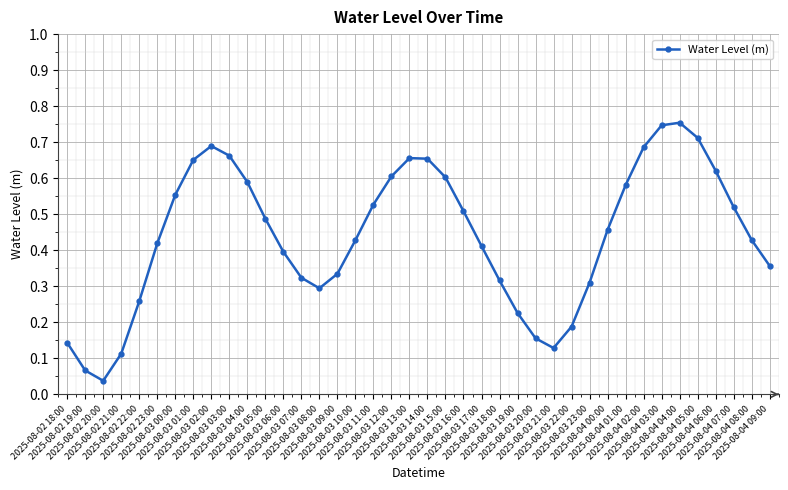

True or false: there are more than 1 points higher than both neighbors.

True